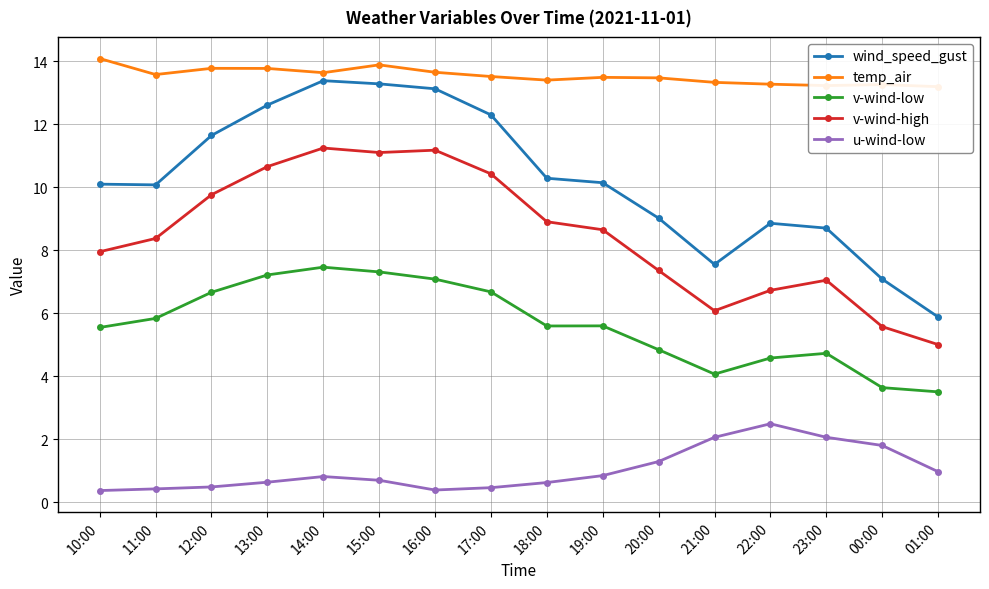

How many lines are shown in the chart?

5